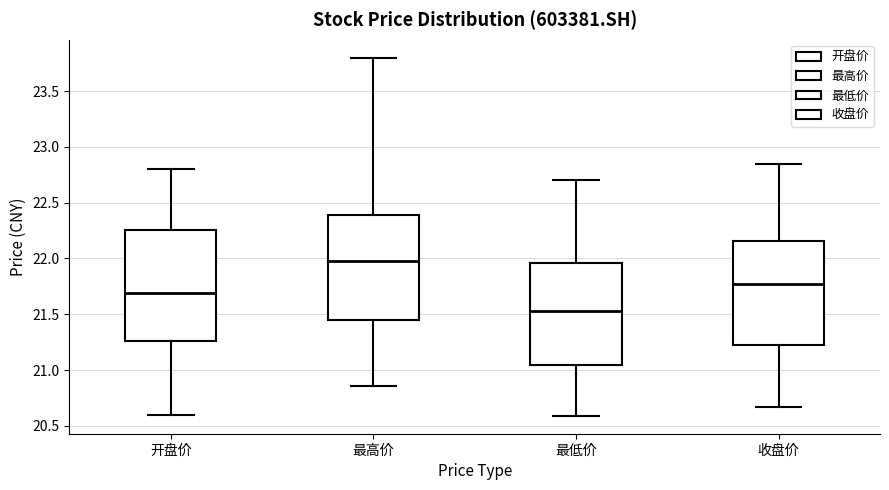

Comparing the boxes themselves (not the whiskers), which one is the tallest?

开盘价